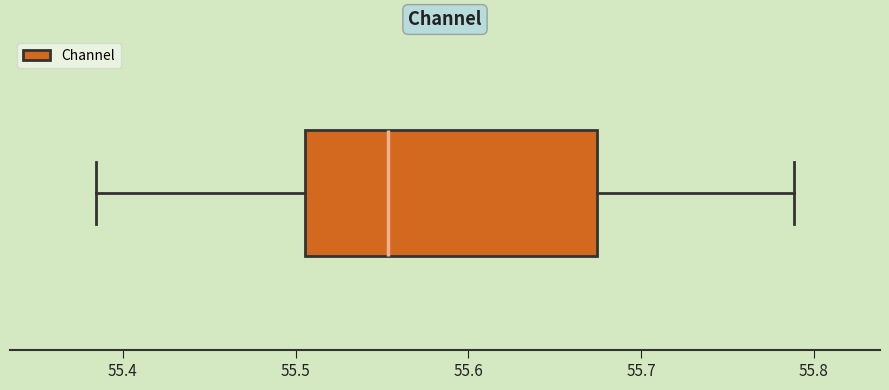

Read this box plot against the x-axis: the position of the median line, the range covered by the box, and the ends of both whiskers. The values are not printed on the chart, so give them approximately, as read against the axis.

median 55.55, box 55.51 to 55.67, whiskers 55.38 to 55.79